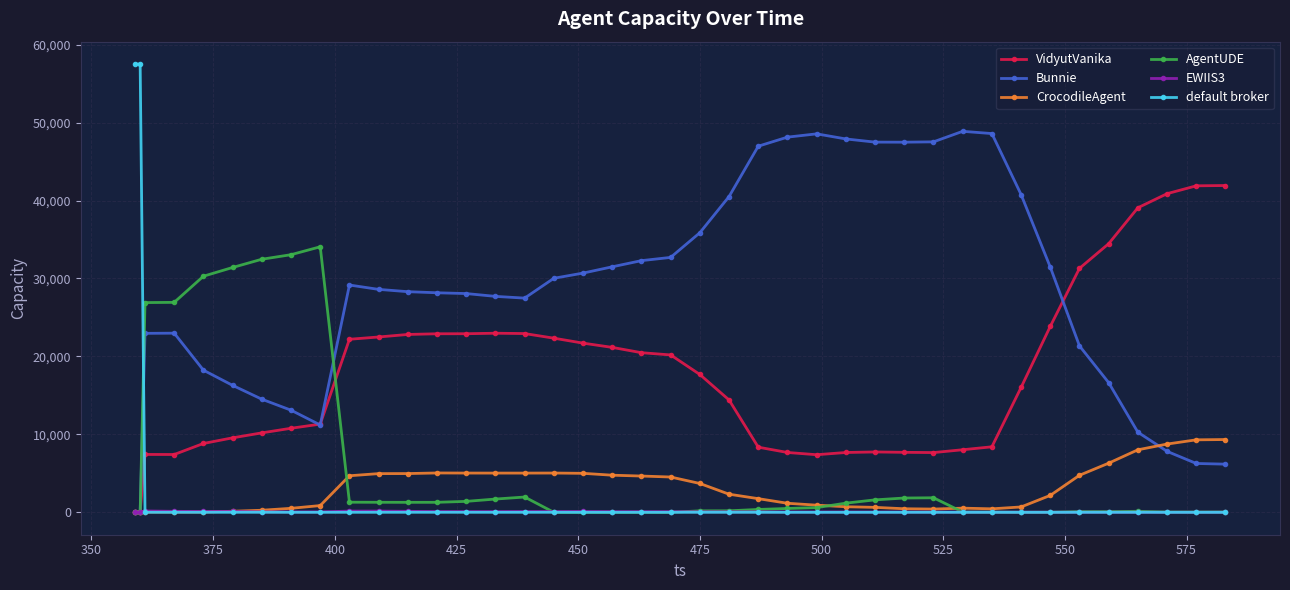

Which series has the largest range (max minus min)?

default broker